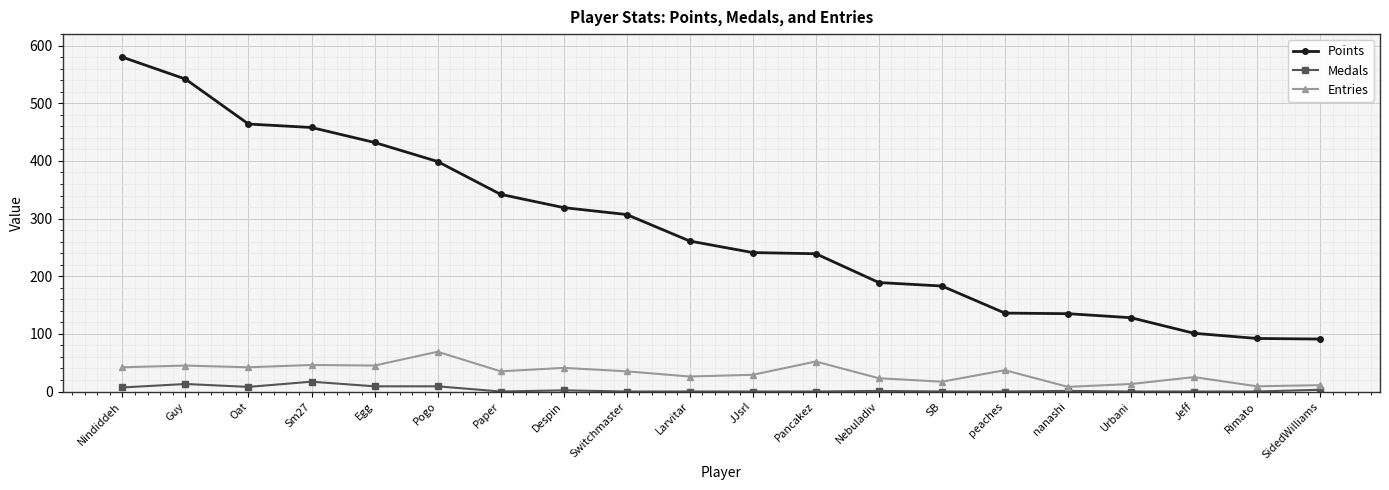

What is the difference between the maximum and minimum values in the Points series?

489